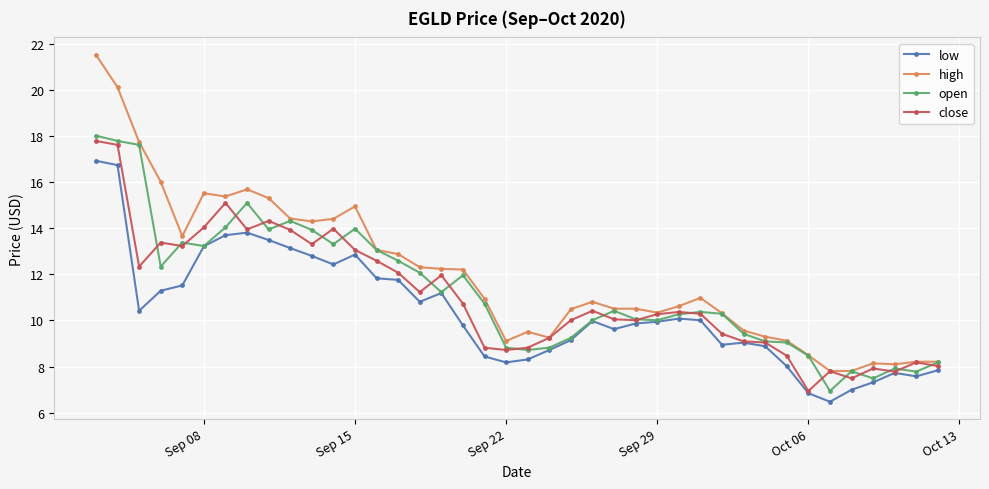

List the series in order of their peak value, highest first.

high, open, close, low